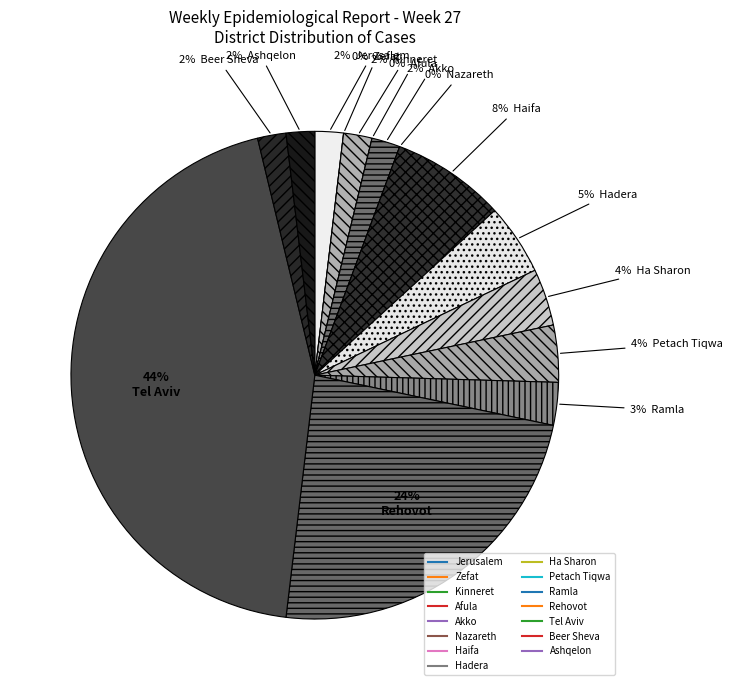

Which slice is the largest?

Tel Aviv